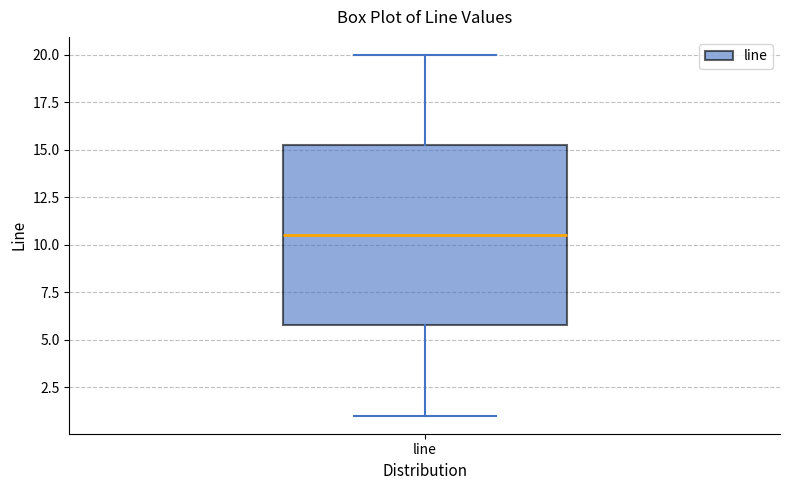

Read this box plot against the y-axis: the position of the median line, the range covered by the box, and the ends of both whiskers. The values are not printed on the chart, so give them approximately, as read against the axis.

median 10.5, box 6.0 to 15.5, whiskers 1.0 to 20.0